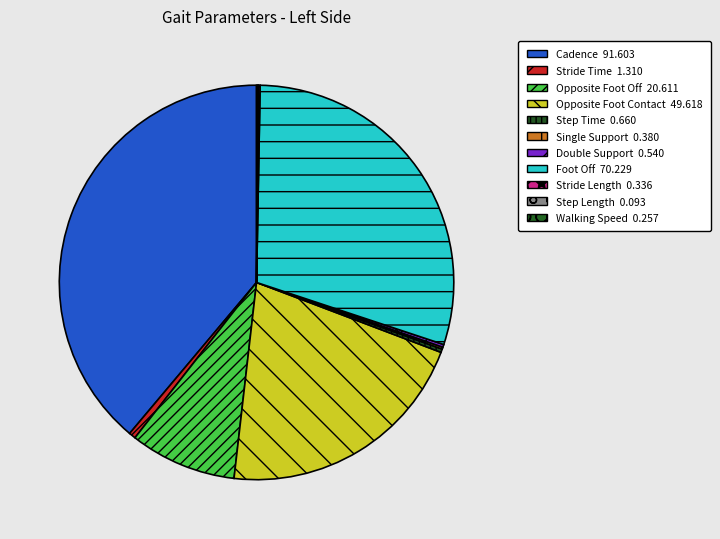

Rank the categories by value from highest to lowest.

Cadence, Foot Off, Opposite Foot Contact, Opposite Foot Off, Stride Time, Step Time, Double Support, Single Support, Stride Length, Walking Speed, Step Length